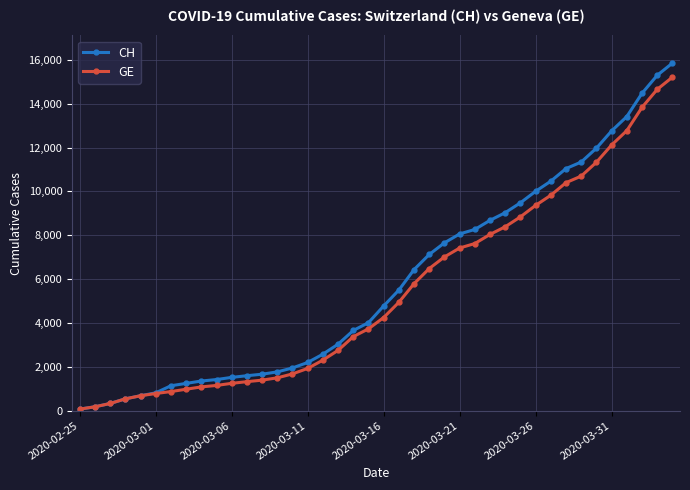

What is the value of the CH point at the 19th from the left?

3658